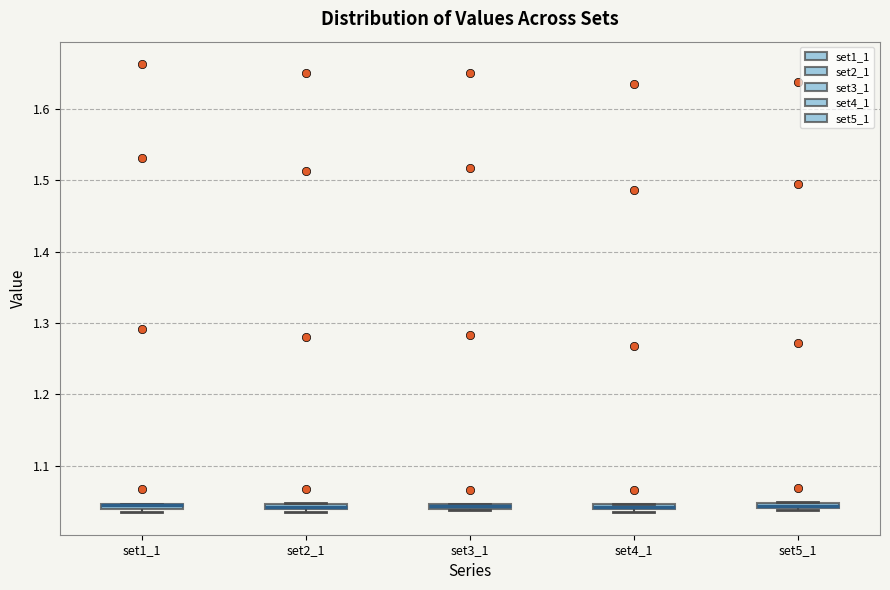

Where is the upper edge of the box for set2_1 on the y-axis? The values are not printed on the chart, so give them approximately, as read against the axis.

1.05